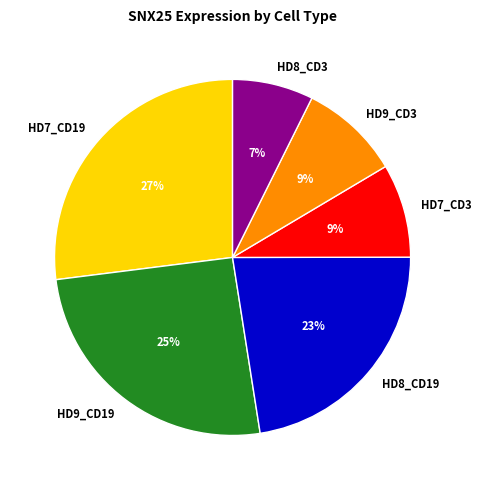

What is the ratio of the value at HD8_CD3 to the value at HD7_CD19?

0.3